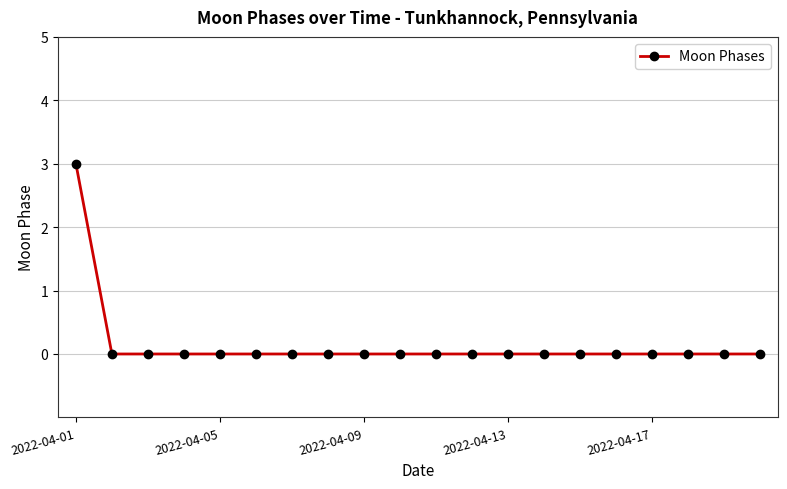

What is the difference between the maximum and minimum values?

3